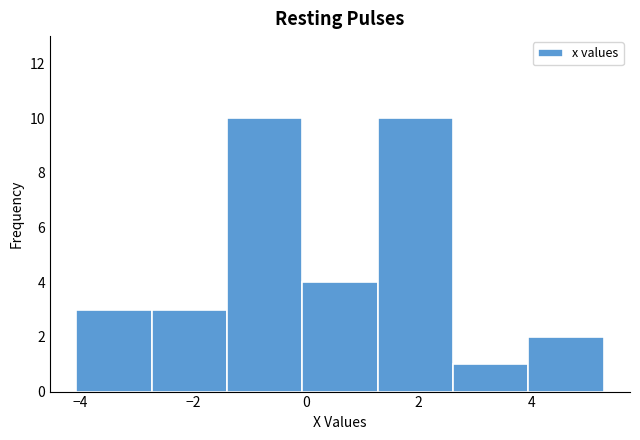

Reading left to right, transcribe this chart: for each bar, give the range it covers on the x-axis and its height. Neither the bar edges nor the heights are printed on the chart, so give them approximately, as read against the axes.

-4.0 to -2.8: 3
-2.8 to -1.4: 3
-1.4 to 0.0: 10
0.0 to 1.2: 4
1.2 to 2.6: 10
2.6 to 4.0: 1
4.0 to 5.2: 2